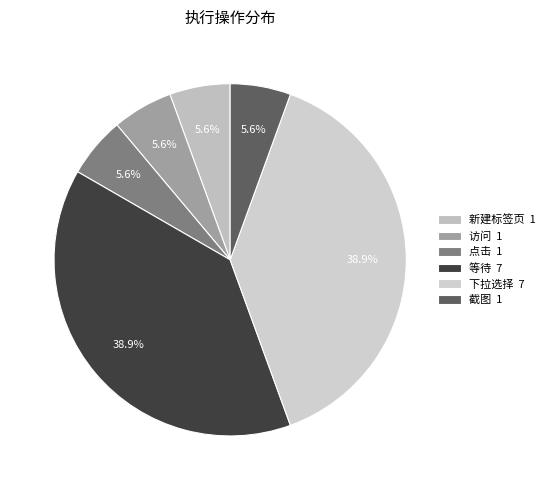

To the nearest percent, what portion does 等待 represent?

39%